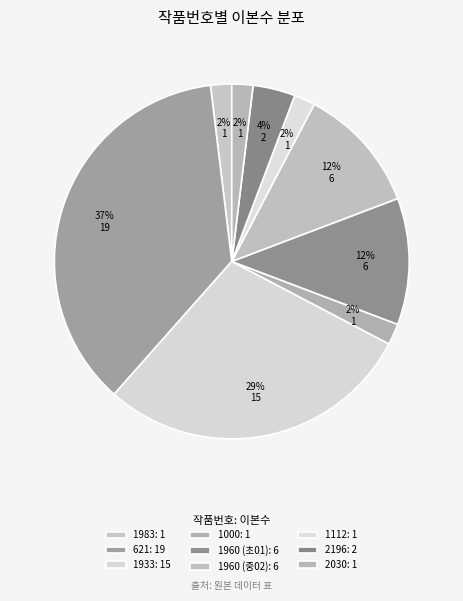

How many slices are in this pie chart?

9